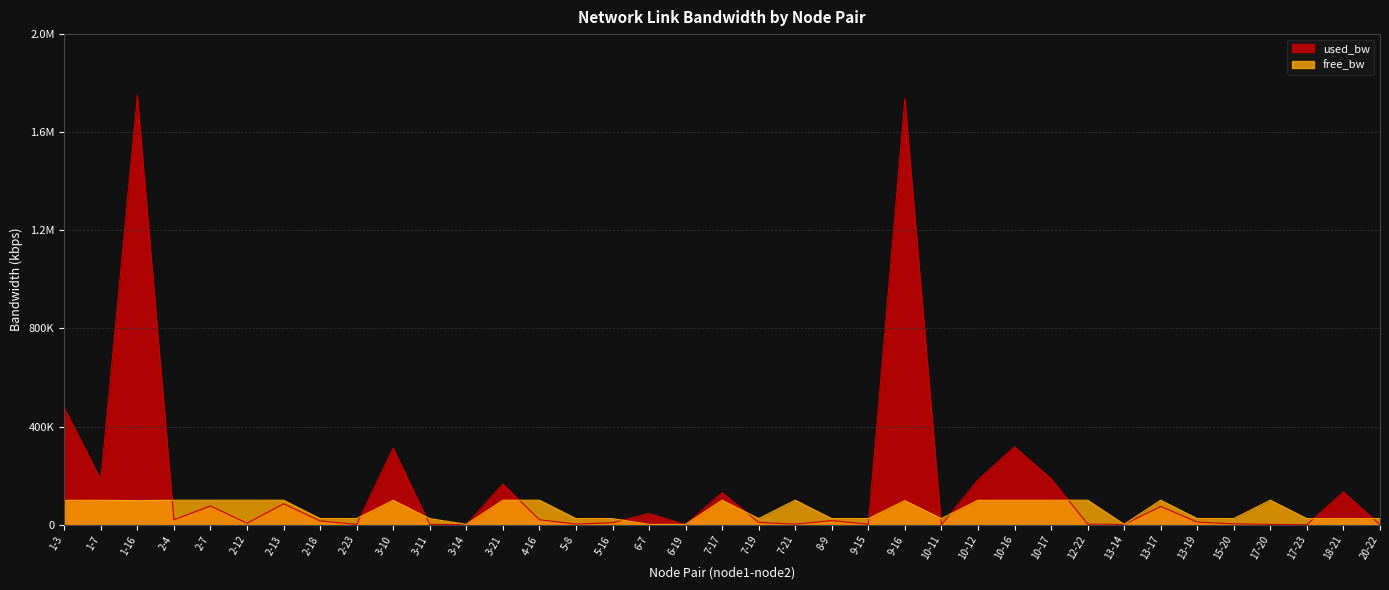

At 3-21, list the series in order from largest to smallest.

used_bw, free_bw